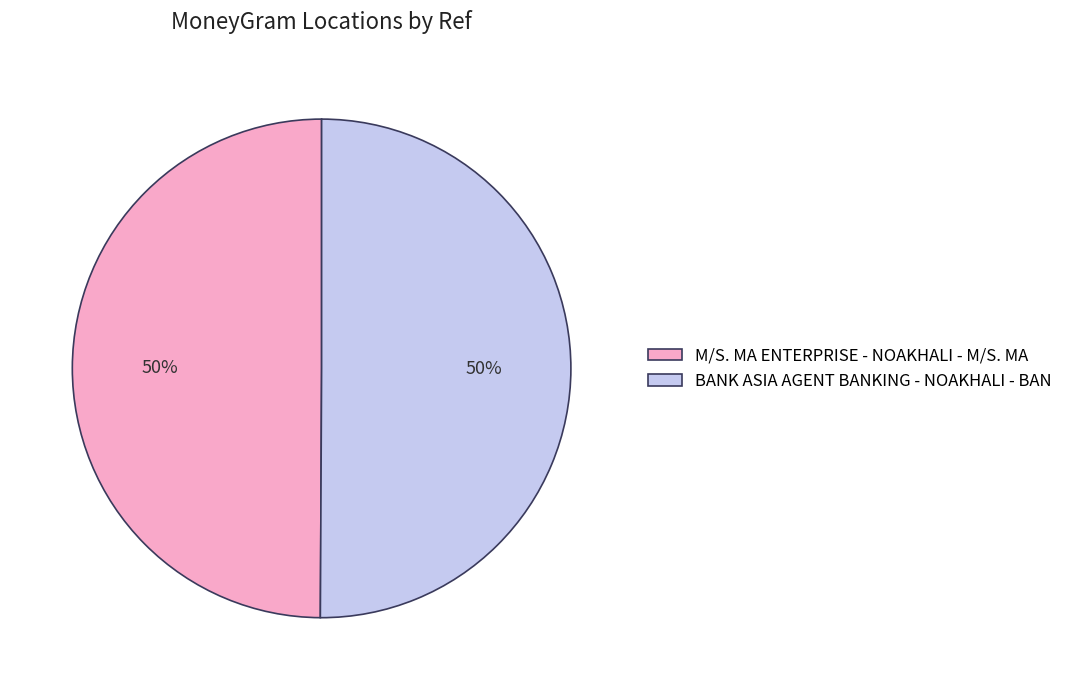

Is the sum of M/S. MA ENTERPRISE - NOAKHALI - M/S. MA and BANK ASIA AGENT BANKING - NOAKHALI - BAN greater than half?

Yes